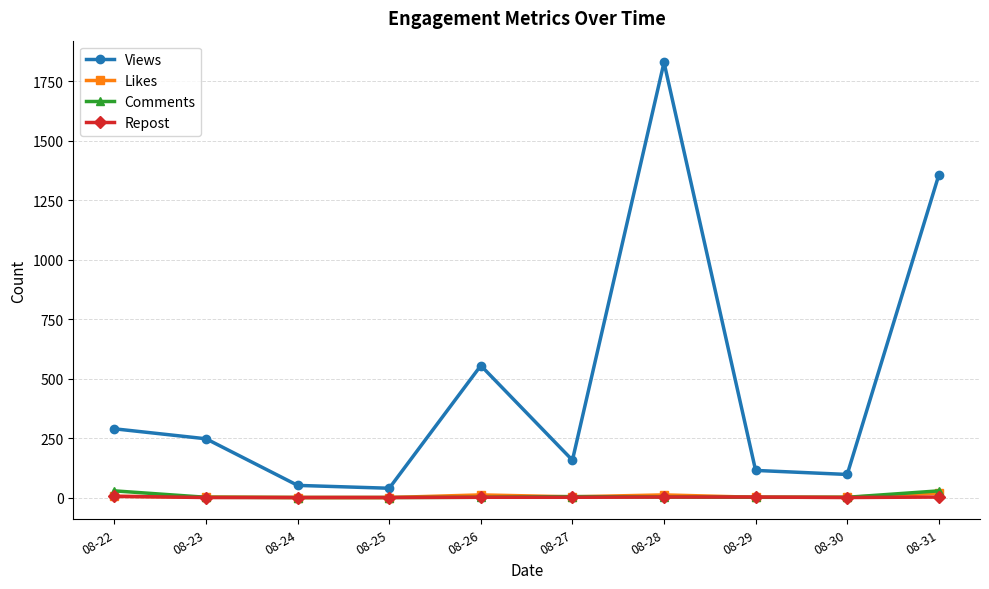

At which label is Views closest to 934?

08-26